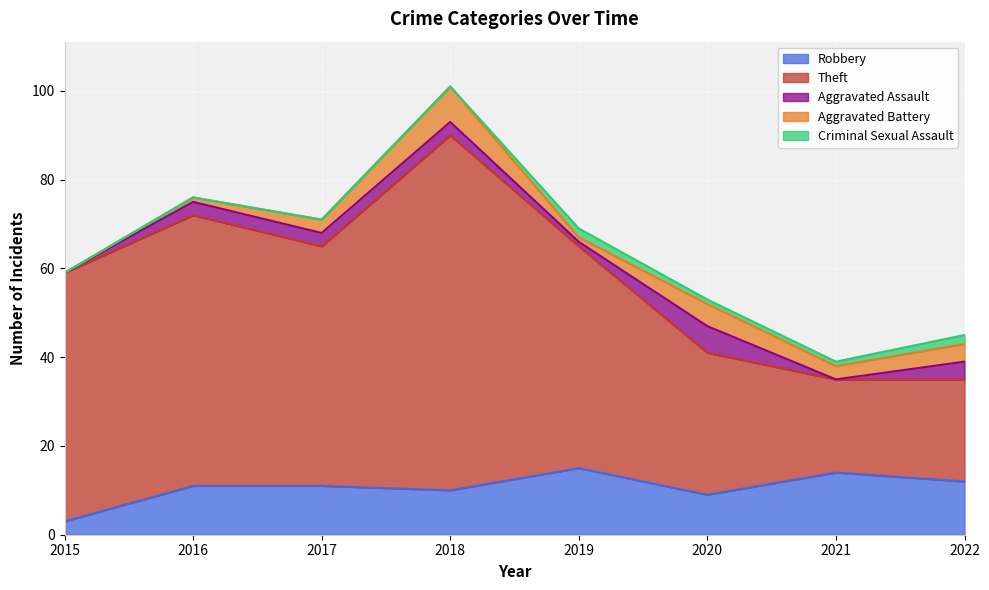

Reading left to right, what are all the values shown in this chart?

Robbery: 2015=3	2016=11	2017=11	2018=10	2019=15	2020=9	2021=14	2022=12
Theft: 2015=56	2016=61	2017=54	2018=80	2019=50	2020=32	2021=21	2022=23
Aggravated Assault: 2015=0	2016=3	2017=3	2018=3	2019=1	2020=6	2021=0	2022=4
Aggravated Battery: 2015=0	2016=1	2017=3	2018=8	2019=1	2020=5	2021=3	2022=4
Criminal Sexual Assault: 2015=0	2016=0	2017=0	2018=0	2019=2	2020=1	2021=1	2022=2